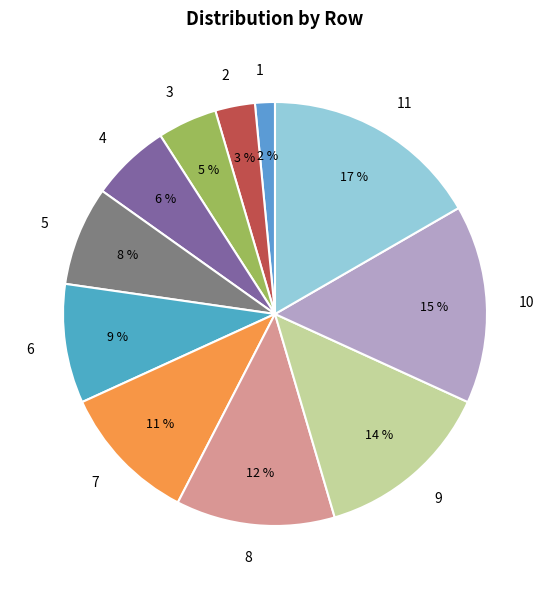

Rank the categories by value from highest to lowest.

11, 10, 9, 8, 7, 6, 5, 4, 3, 2, 1